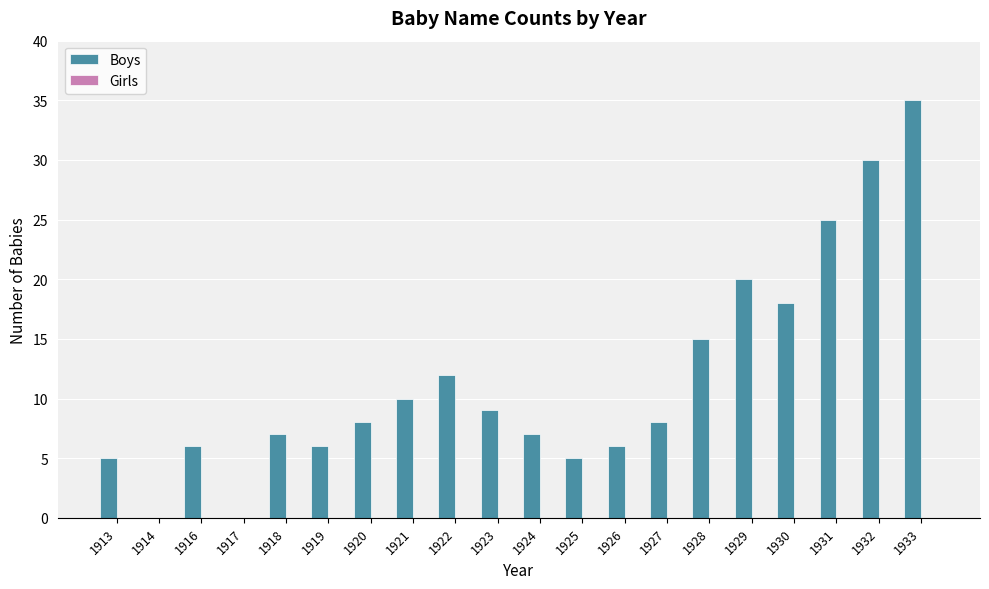

How many categories are shown in the chart?

20